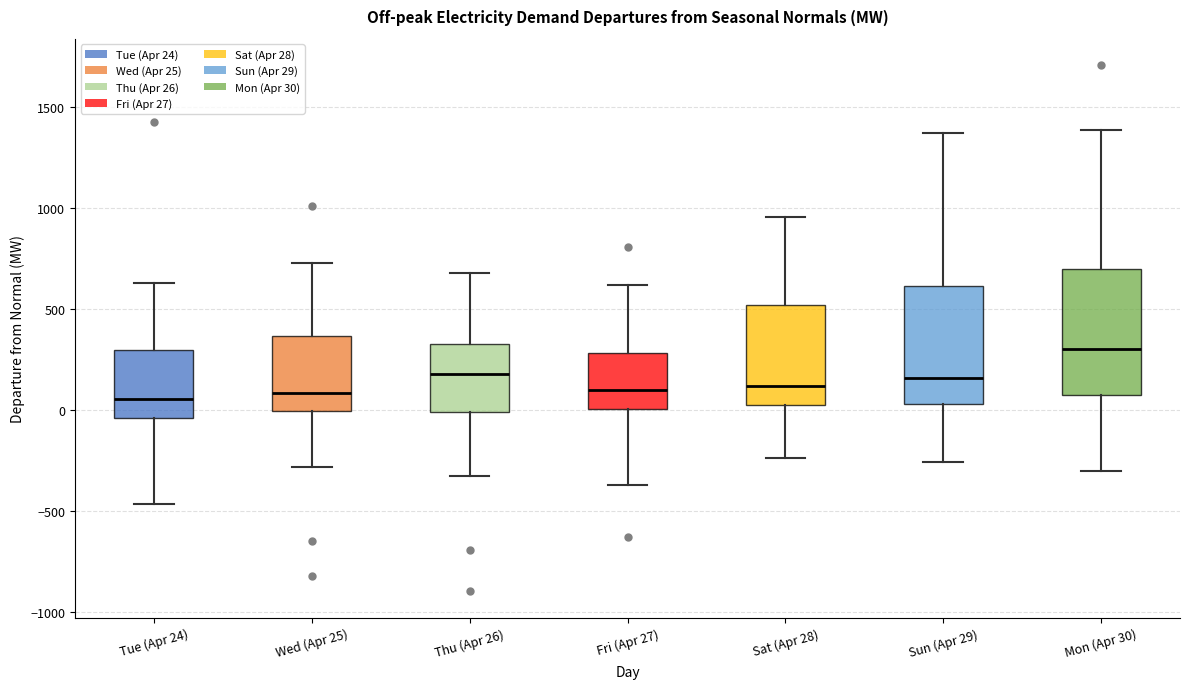

Reading left to right, transcribe this box plot: for each box, give where its median line is, the range the box spans, and where its two whiskers end, as read against the y-axis. The values are not printed on the chart, so give them approximately, as read against the axis.

Tue (Apr 24): median 50, box -50 to 300, whiskers -450 to 650
Wed (Apr 25): median 100, box 0 to 350, whiskers -300 to 750
Thu (Apr 26): median 200, box 0 to 350, whiskers -350 to 650
Fri (Apr 27): median 100, box 0 to 300, whiskers -350 to 600
Sat (Apr 28): median 100, box 0 to 500, whiskers -250 to 950
Sun (Apr 29): median 150, box 50 to 600, whiskers -250 to 1350
Mon (Apr 30): median 300, box 50 to 700, whiskers -300 to 1400